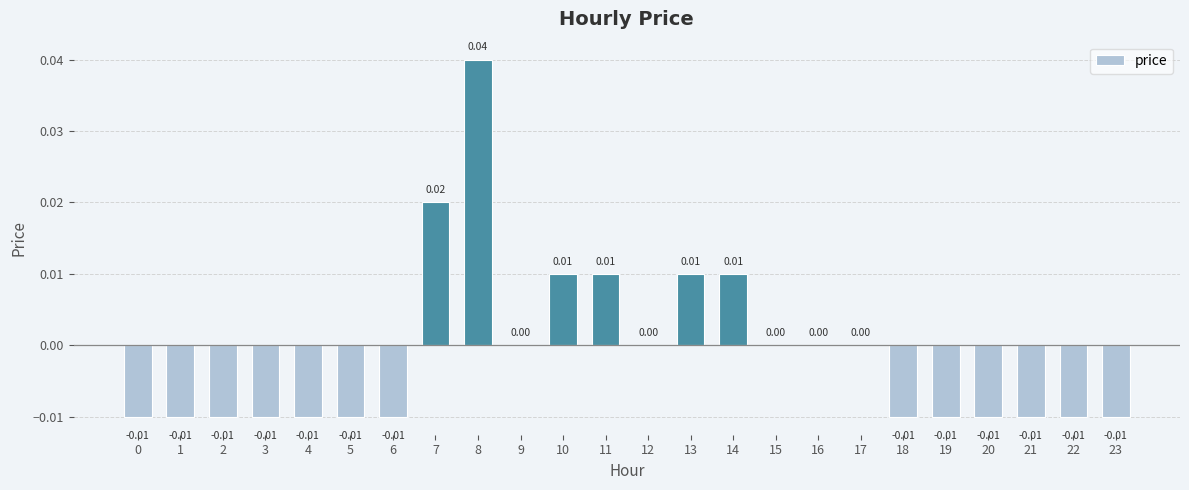

Between 17 and 5, which is larger?

17